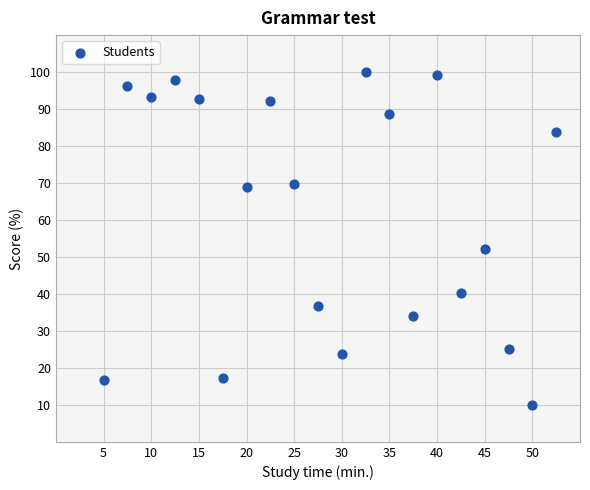

What Y value in the scatter plot is closest to 55?

52.2